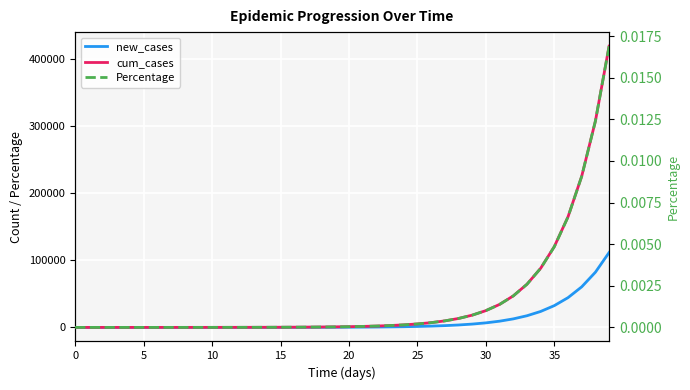

At how many categories does at least one series exceed 408618?

1